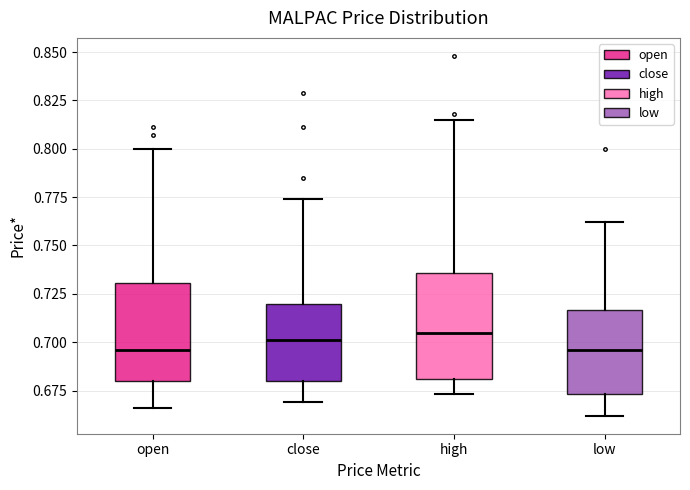

Reading left to right, transcribe this box plot: for each box, give where its median line is, the range the box spans, and where its two whiskers end, as read against the y-axis. The values are not printed on the chart, so give them approximately, as read against the axis.

open: median 0.695, box 0.680 to 0.730, whiskers 0.665 to 0.800
close: median 0.700, box 0.680 to 0.720, whiskers 0.670 to 0.775
high: median 0.705, box 0.680 to 0.735, whiskers 0.675 to 0.815
low: median 0.695, box 0.675 to 0.715, whiskers 0.660 to 0.760